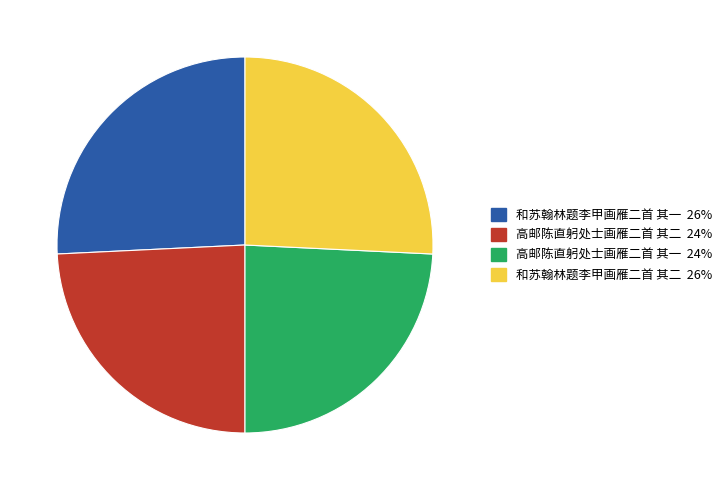

Does 高邮陈直躬处士画雁二首 其二 represent more than half of the total?

No